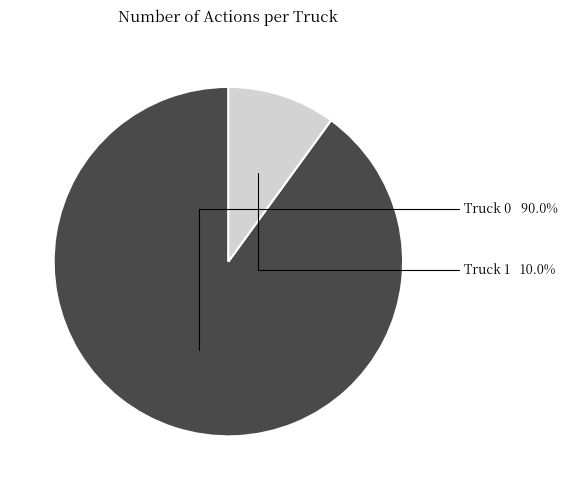

Count the number of slices in the pie.

2